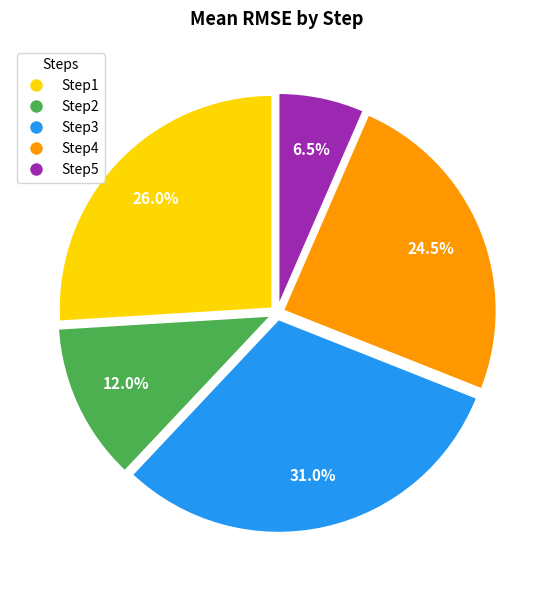

Count the number of slices in the pie.

5